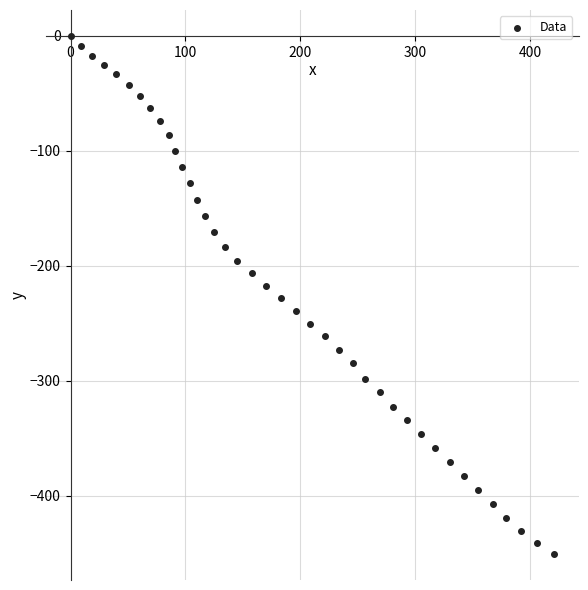

What is the range of X values (max minus min)?

421.0